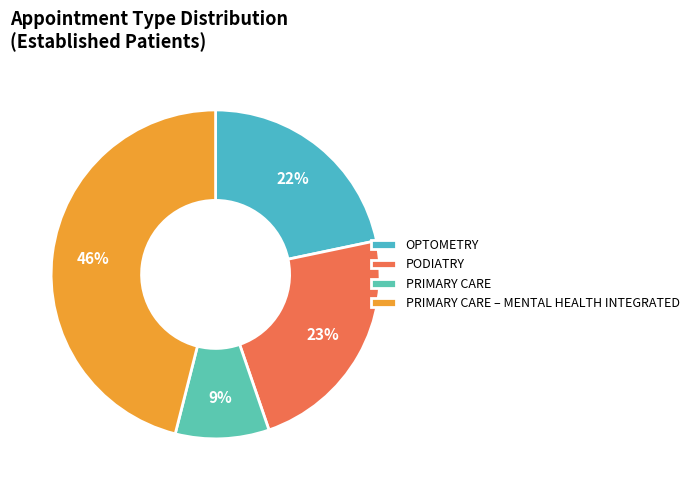

Rank the categories by value from highest to lowest.

PRIMARY CARE – MENTAL HEALTH INTEGRATED, PODIATRY, OPTOMETRY, PRIMARY CARE